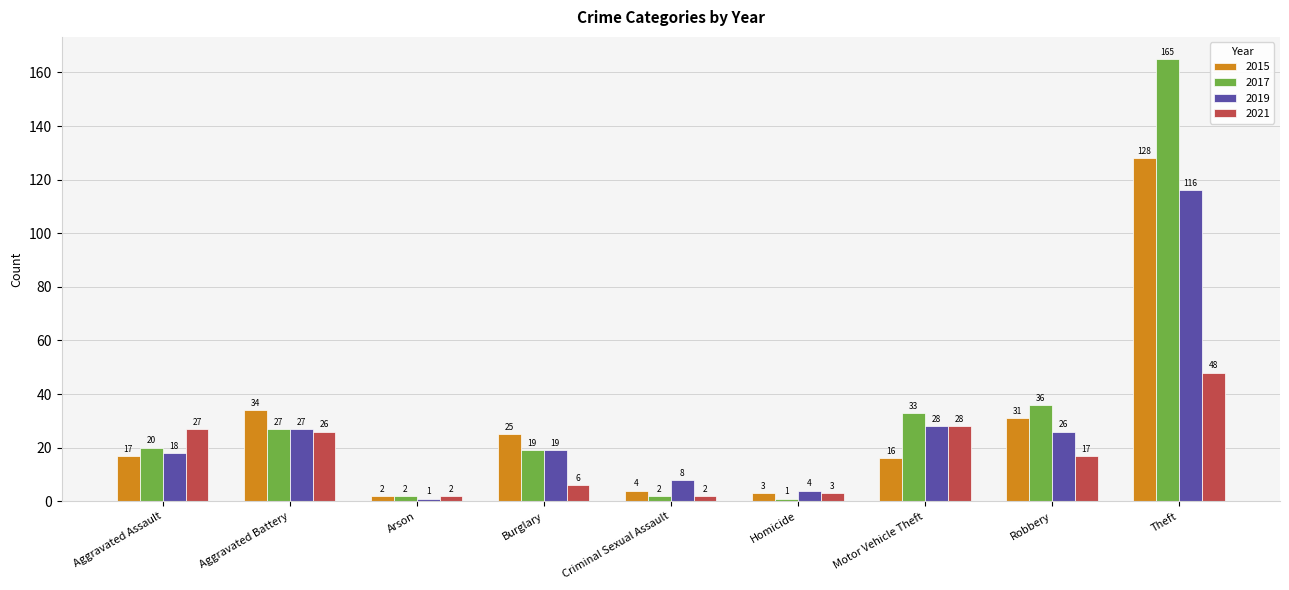

Which label corresponds to the largest value in the chart?

Theft